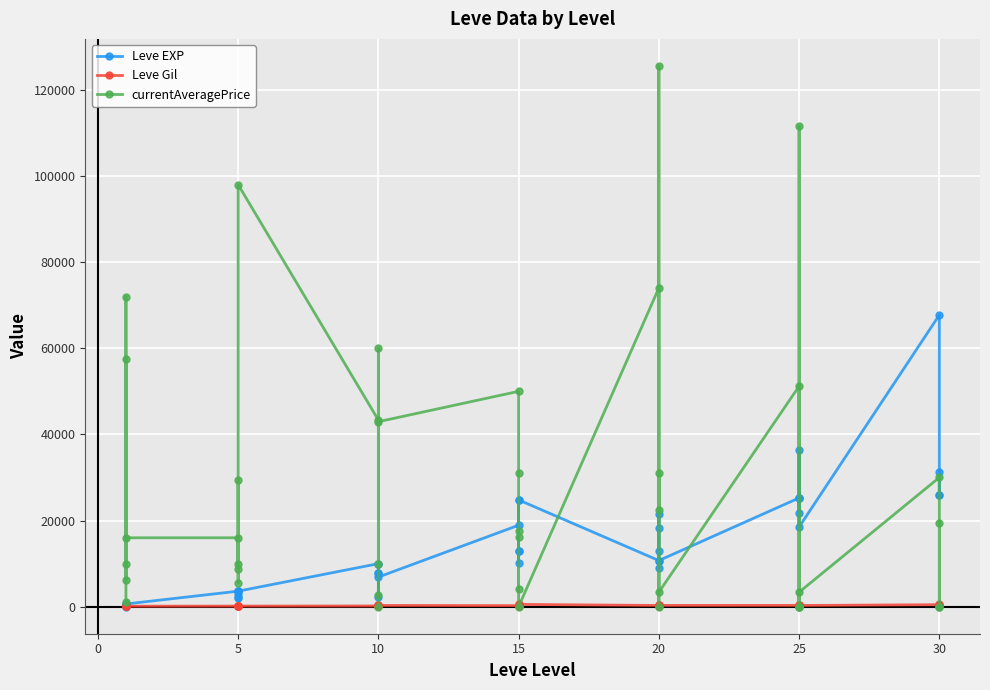

True or false: Leve EXP has more than 0 interior local peaks.

True